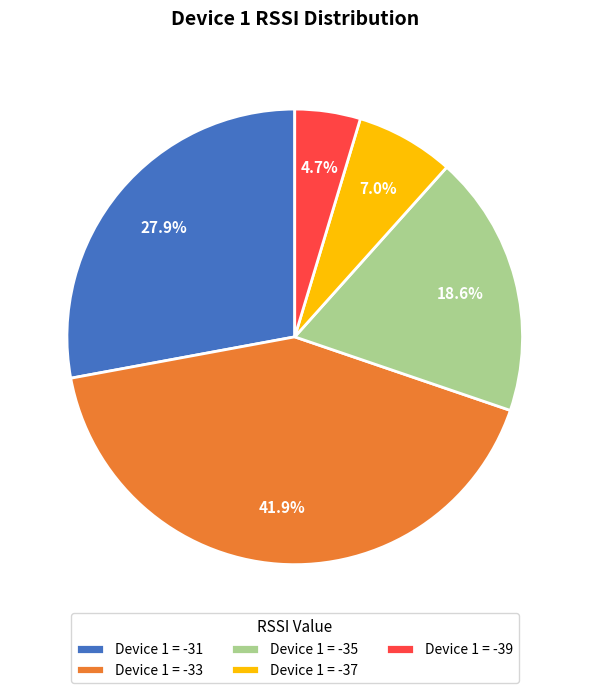

Does Device 1 = -33 represent more than half of the total?

No